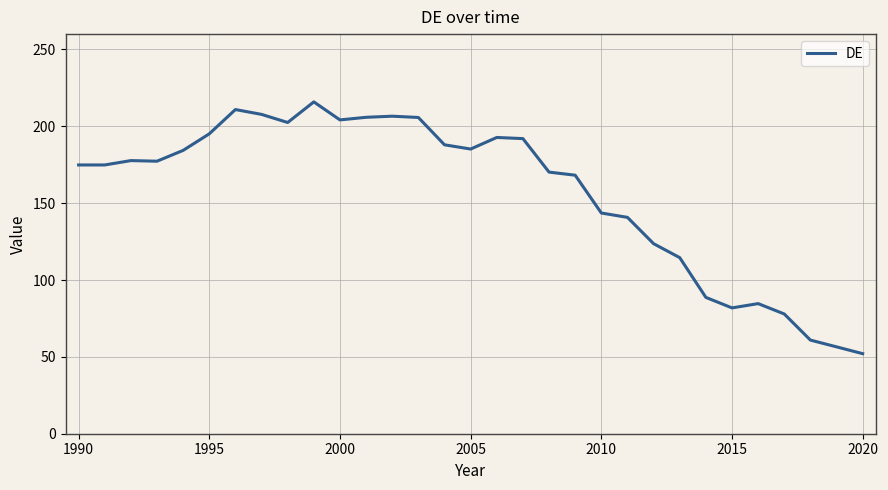

What is the difference between the maximum and minimum values?

163.8